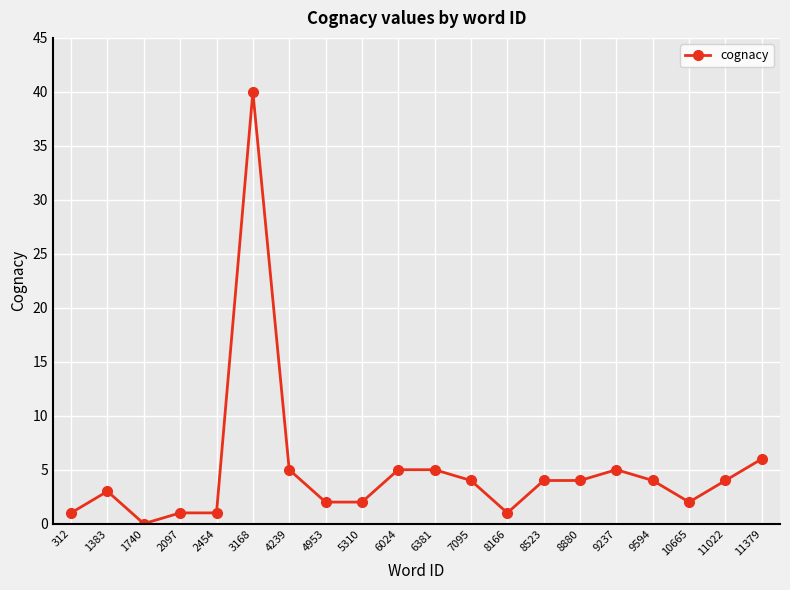

How many lines are shown in the chart?

1